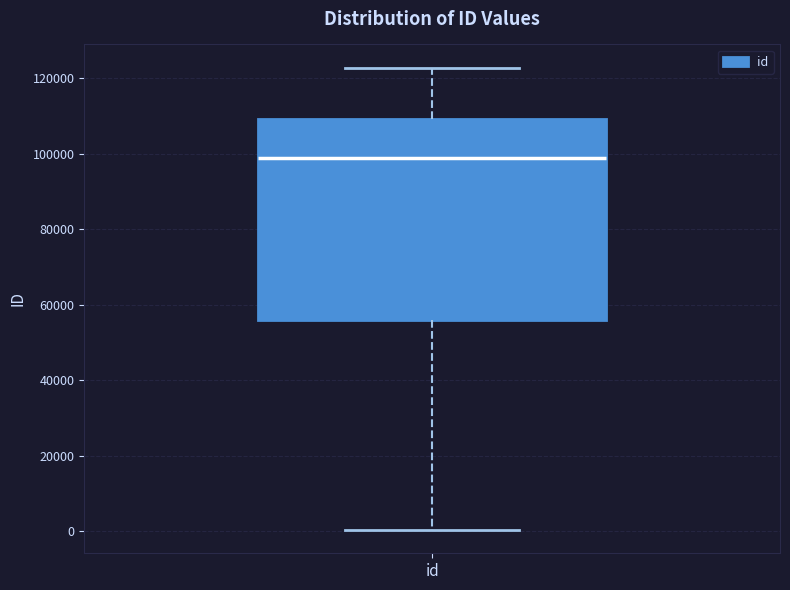

Where does the upper whisker of the box for id end on the y-axis? The values are not printed on the chart, so give them approximately, as read against the axis.

122000